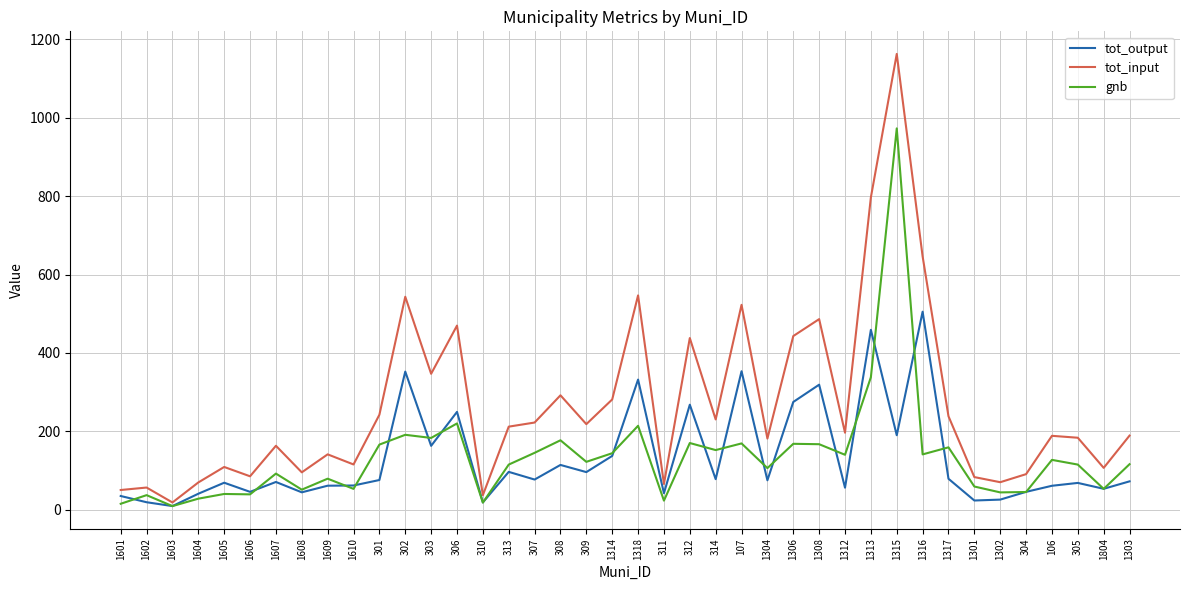

What is the total value across all series at 1317?

476.1